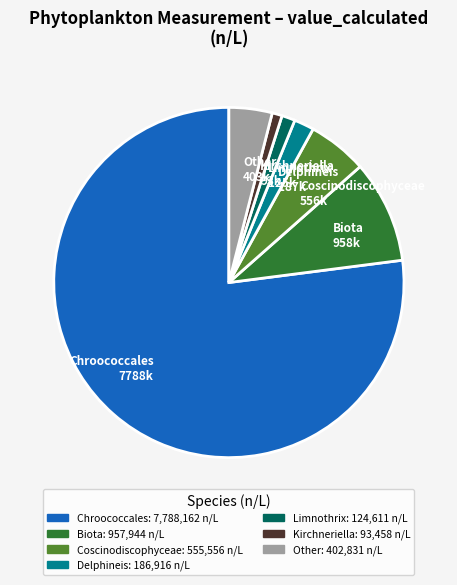

Is it true that Coscinodiscophyceae is 1% of the pie?

False